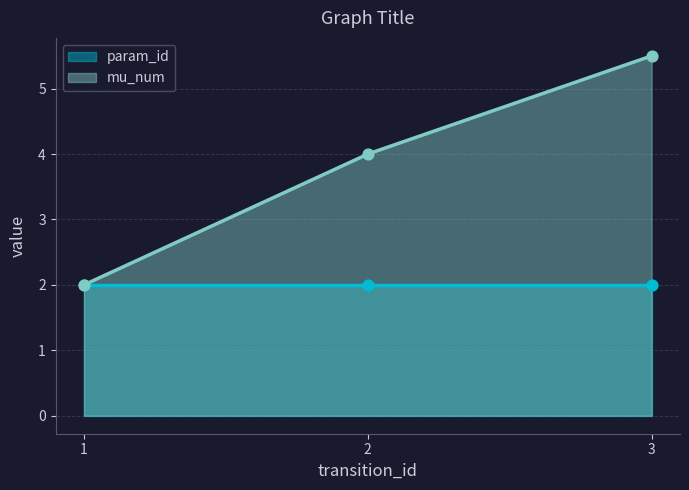

Which series contains the highest Y value?

mu_num